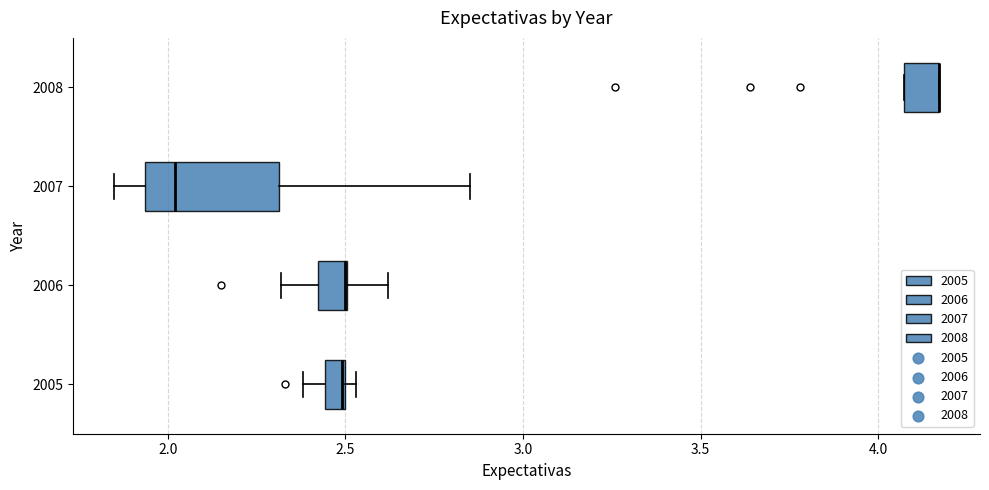

Where is the right edge of the box at y = 2008 on the x-axis? The values are not printed on the chart, so give them approximately, as read against the axis.

4.15